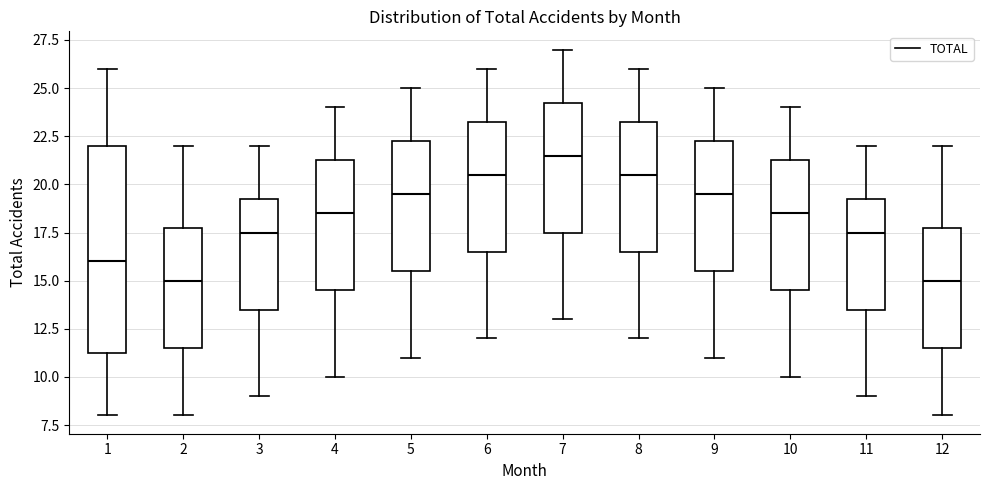

Where does the median line of the box at x = 8 sit on the y-axis? The values are not printed on the chart, so give them approximately, as read against the axis.

20.5